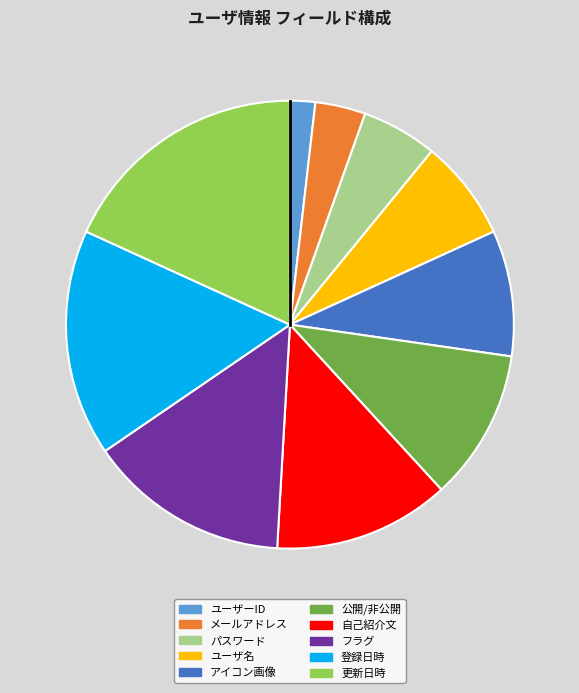

Approximately how many times larger is the value at ユーザ名 compared to 更新日時?

0.4